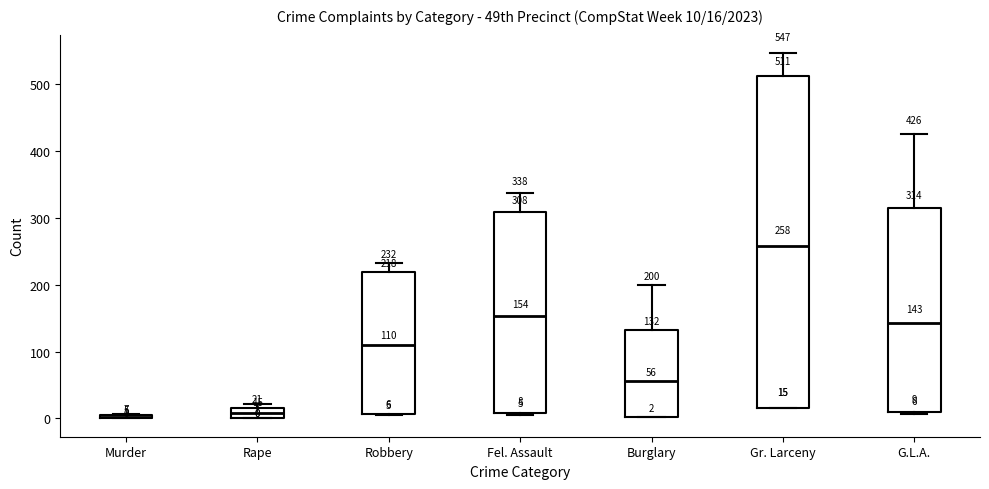

Which box is the tallest, from its lower edge to its upper edge?

Gr. Larceny